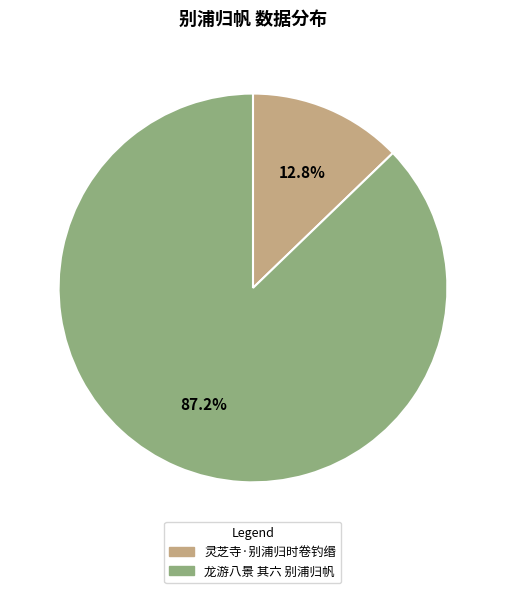

How many slices are in this pie chart?

2